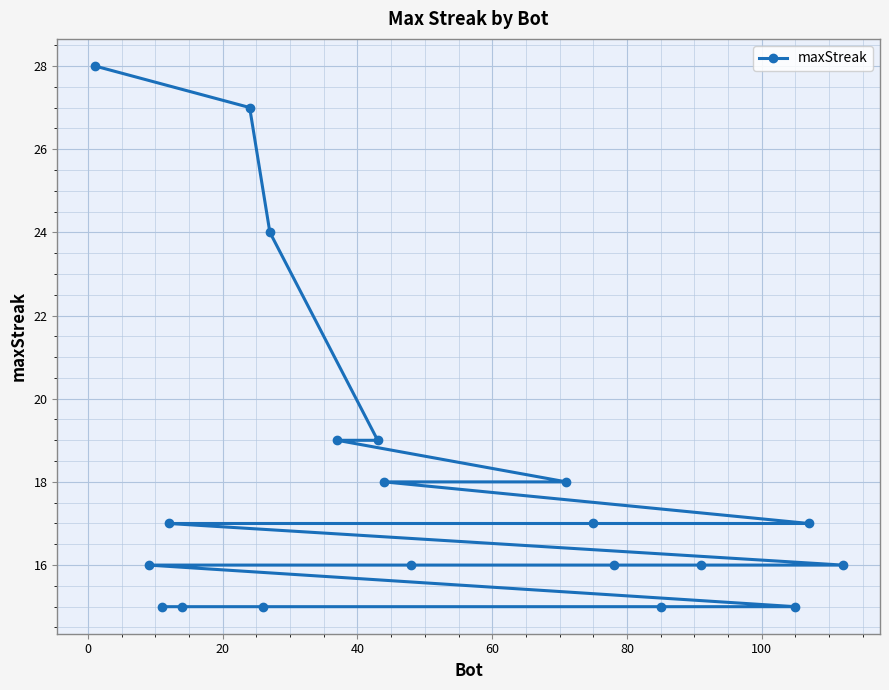

True or false: the data has more than 1 interior local peaks.

False